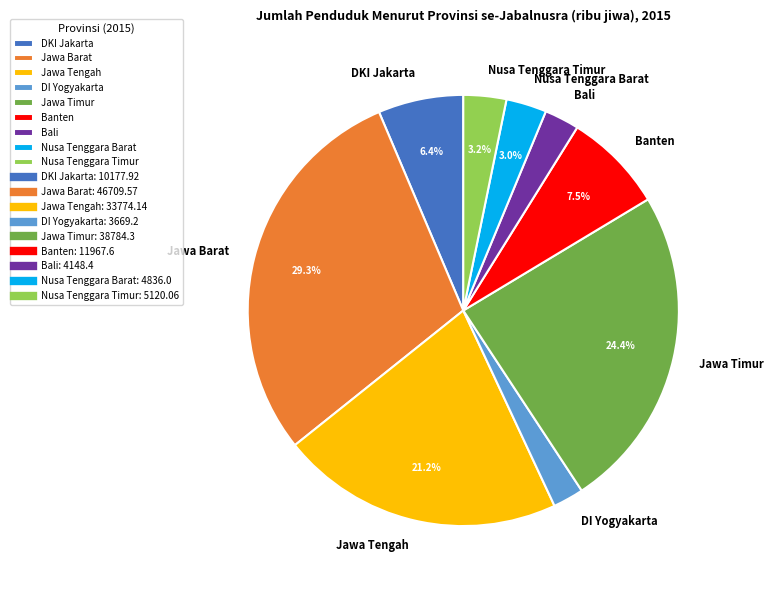

Does Jawa Tengah represent more than half of the total?

No